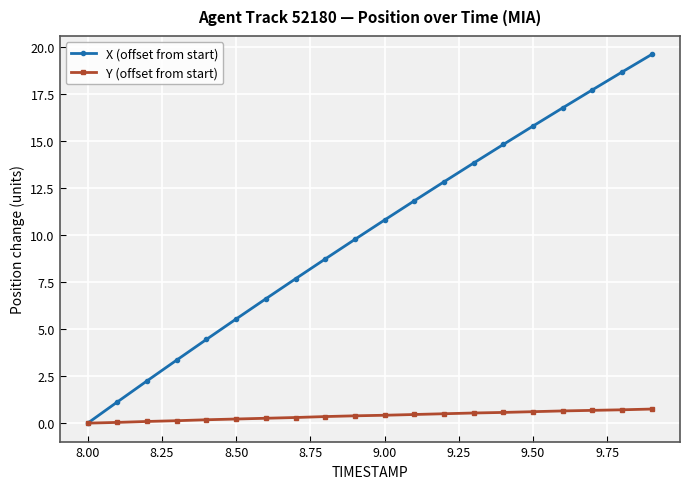

What is the value of the Y (offset from start) point at the 18th from the left?

0.7